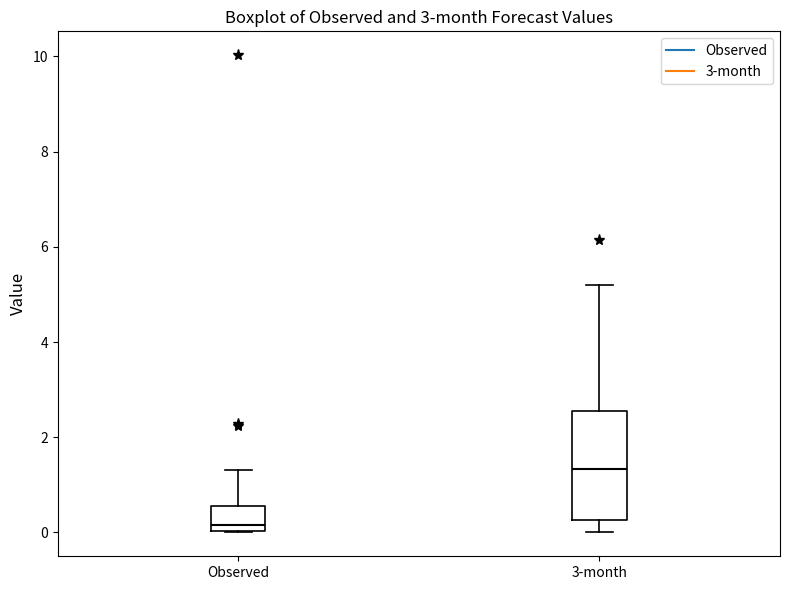

Reading left to right, read every box against the y-axis: the position of its median line, the range the box covers, and the ends of its whiskers. The values are not printed on the chart, so give them approximately, as read against the axis.

Observed: median 0.2, box 0.0 to 0.6, whiskers 0.0 to 1.4
3-month: median 1.4, box 0.2 to 2.6, whiskers 0.0 to 5.2